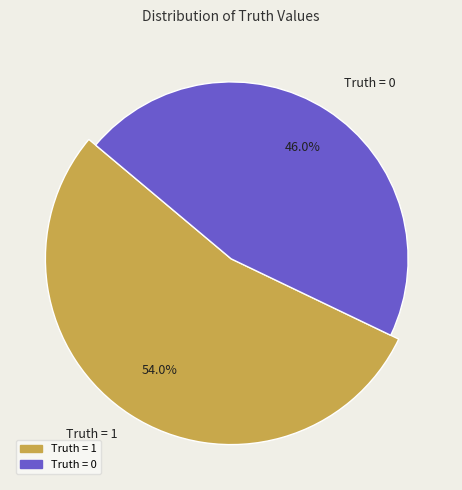

To the nearest percent, what is the difference between the largest and smallest slice percentages?

8%